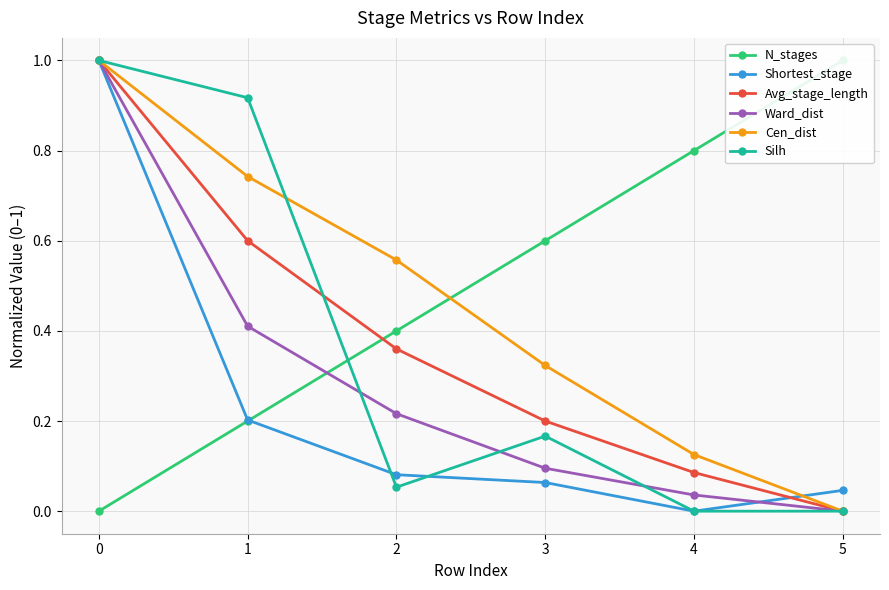

Which series has the largest total across all categories?

N_stages